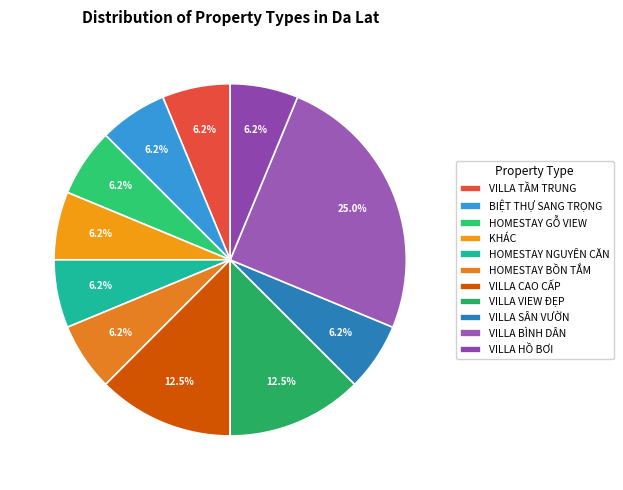

What is the ratio of the value at VILLA TẦM TRUNG to the value at VILLA VIEW ĐẸP?

0.5